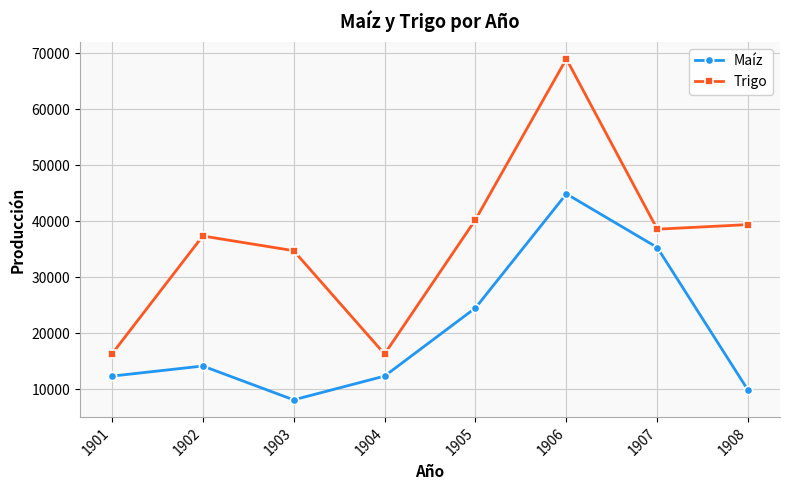

What is the average value of the Maíz series?

20179.4